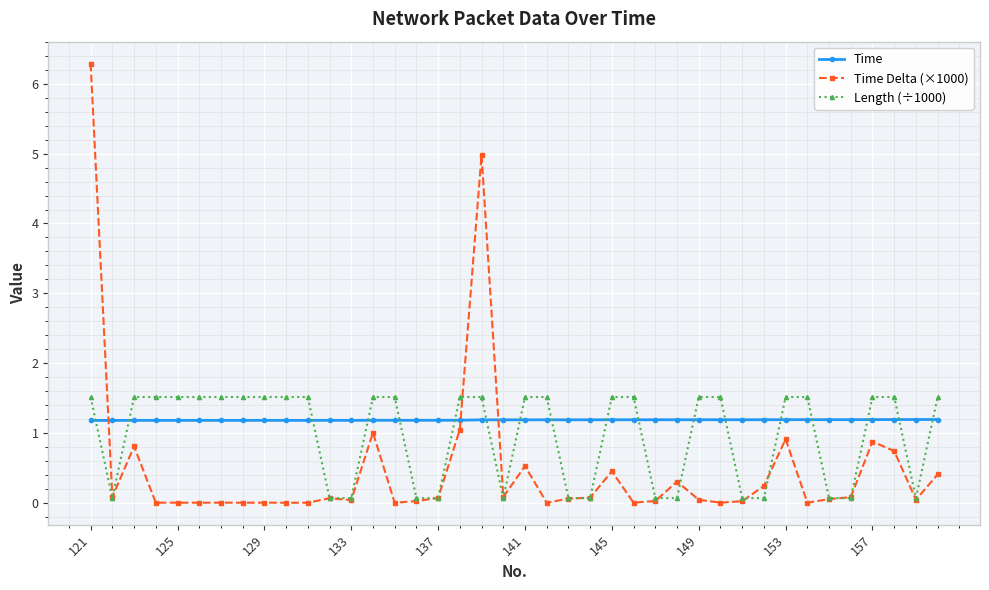

Which series has the widest spread of values?

Time Delta (×1000)